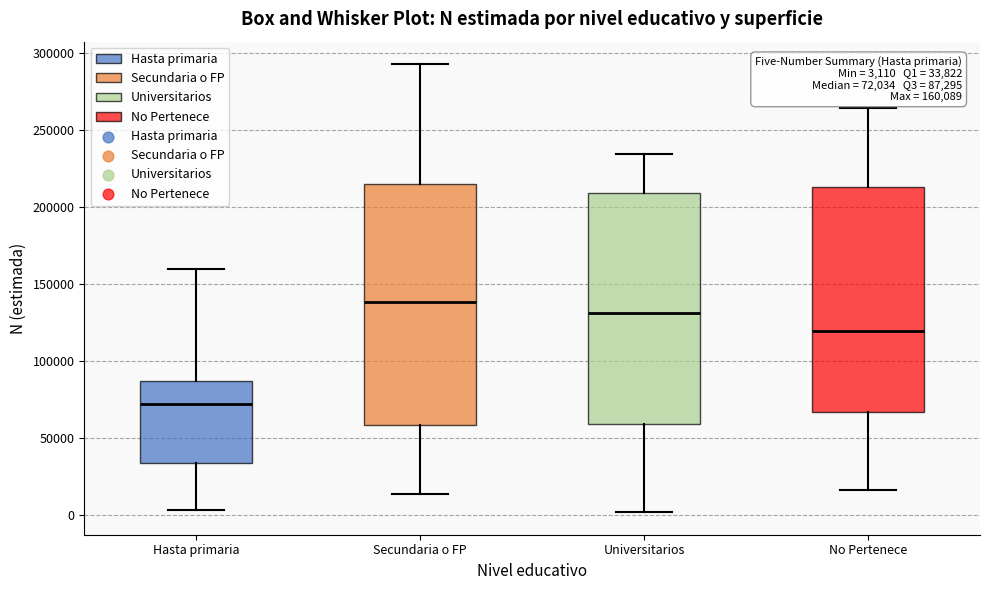

Which box has the highest median line?

Secundaria o FP